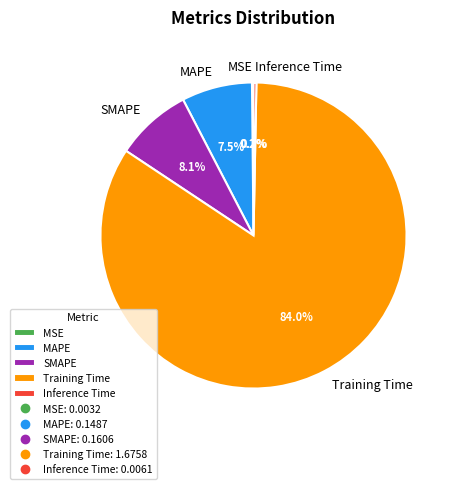

To the nearest percent, what is the combined percentage of Inference Time and SMAPE?

8%